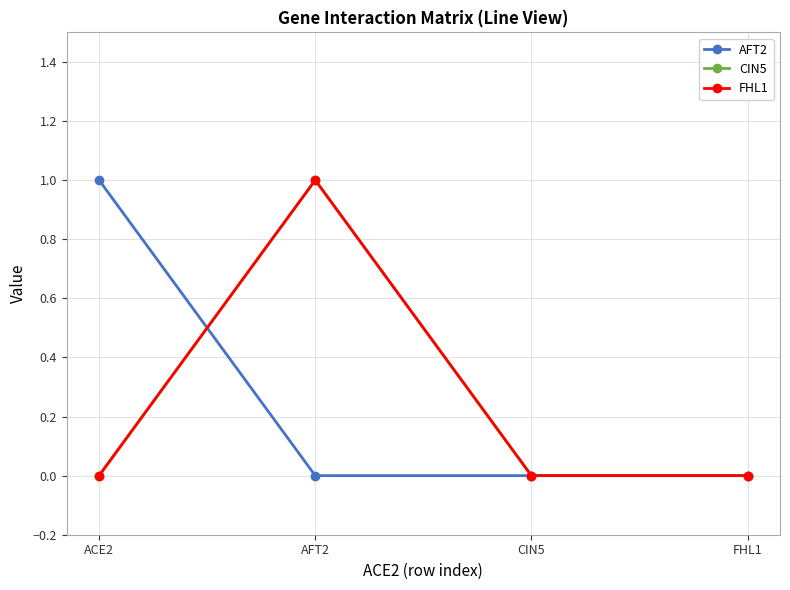

Does the chart have visible grid lines?

Yes